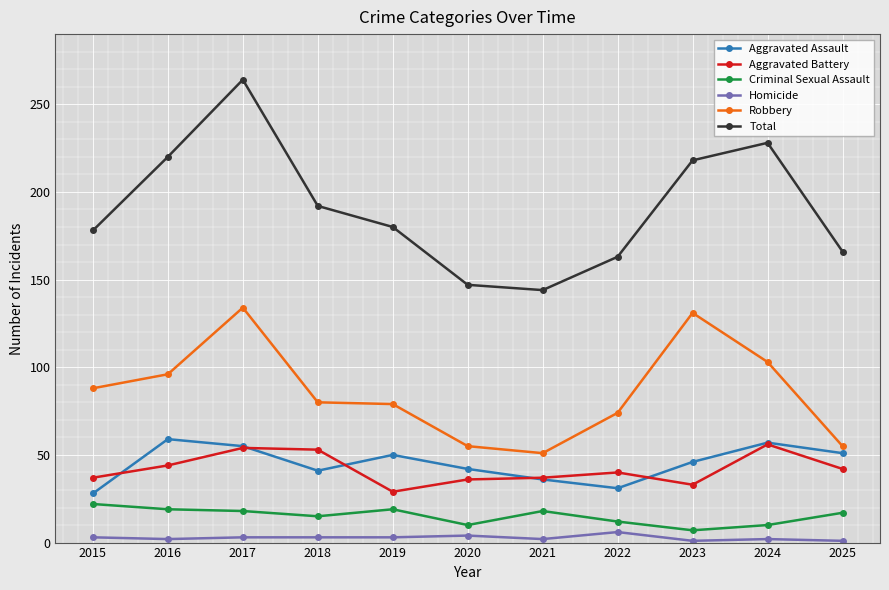

The value of Aggravated Battery at 2021 is 56. True or false?

False